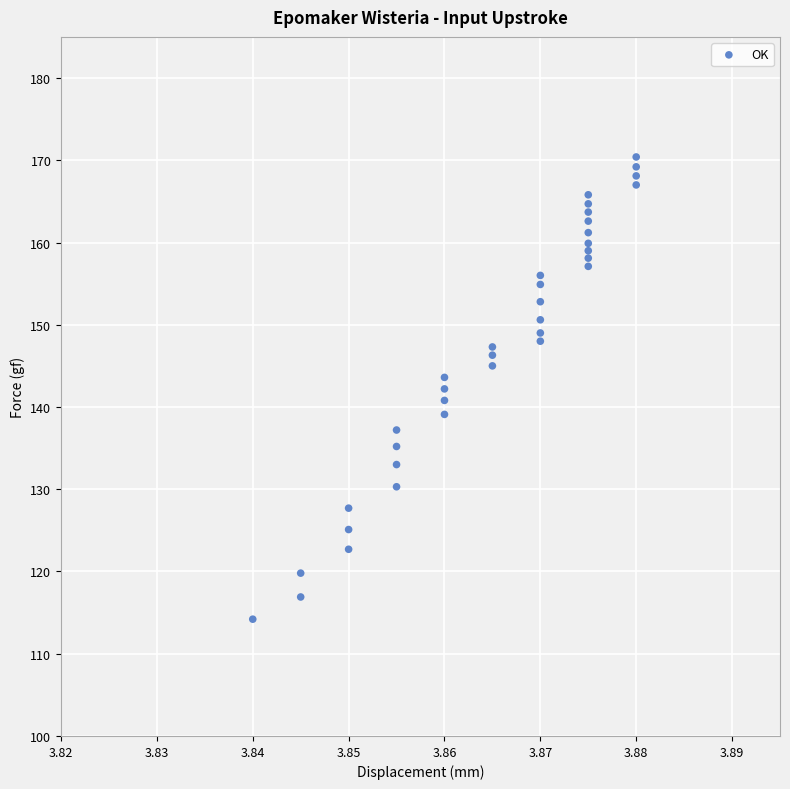

What is the range of Y values (max minus min)?

56.2